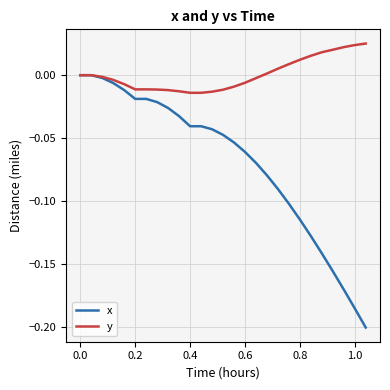

Which series has the largest total across all categories?

y